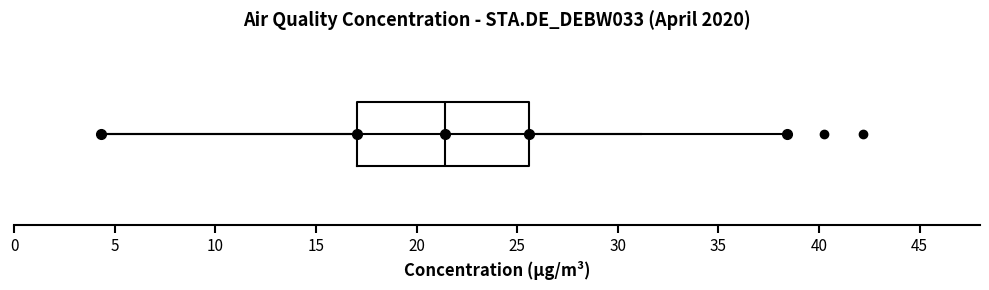

Where does the median line of the box sit on the x-axis? The values are not printed on the chart, so give them approximately, as read against the axis.

21.5